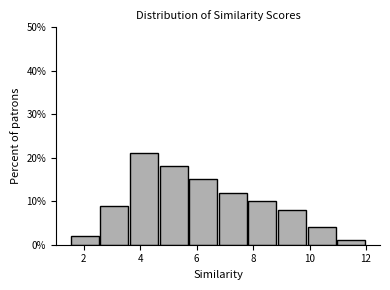

What is the height of the bar covering 7.8 to 8.8 on the x-axis? Neither the bar edges nor the heights are printed on the chart, so give them approximately, as read against the axes.

10